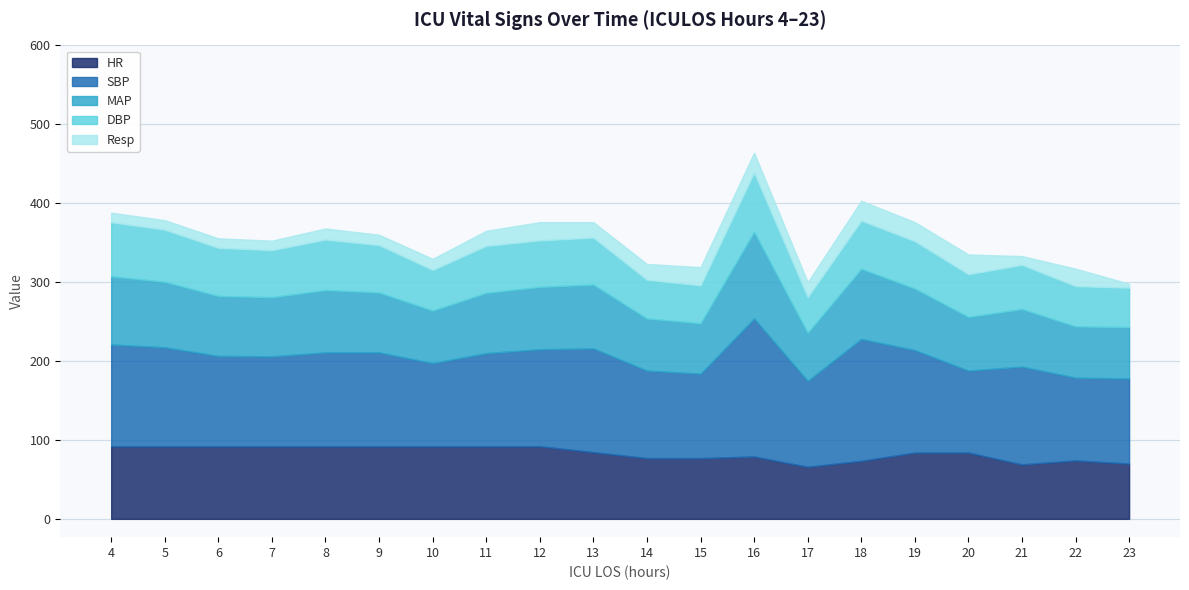

What is the difference between the maximum and minimum values in the SBP series?

71.0